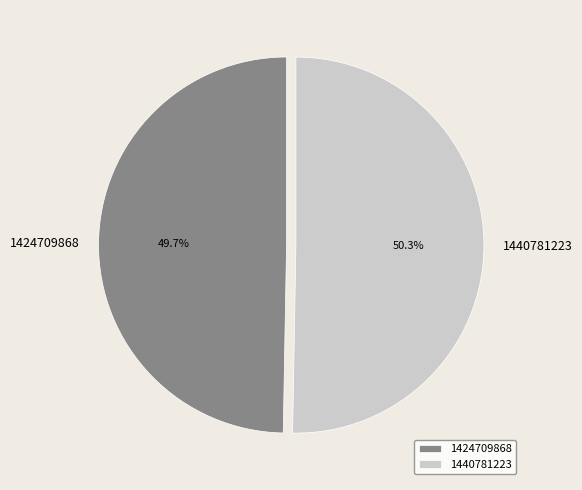

Which slice is the largest?

1440781223